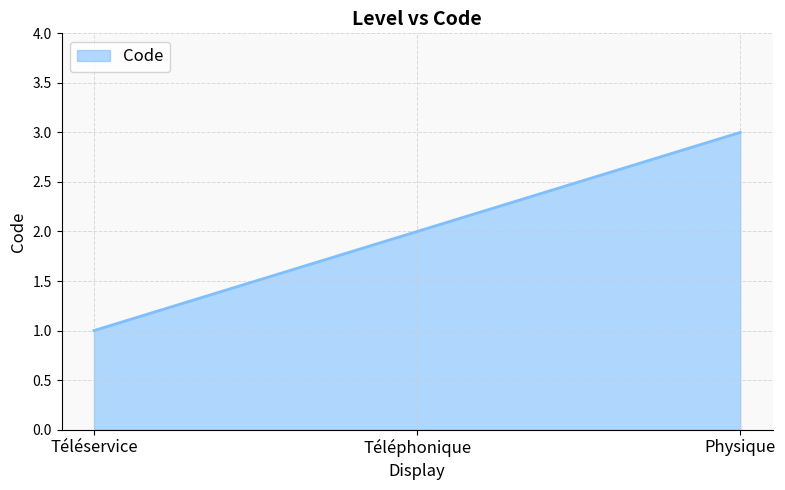

Which label corresponds to the smallest value in the chart?

Téléservice